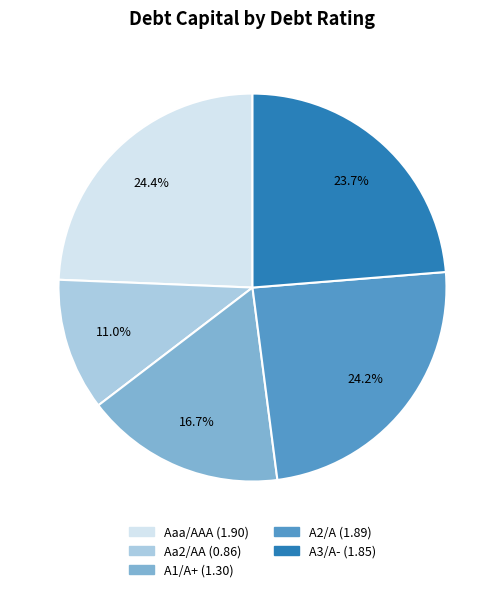

Is there a majority slice in this chart?

No